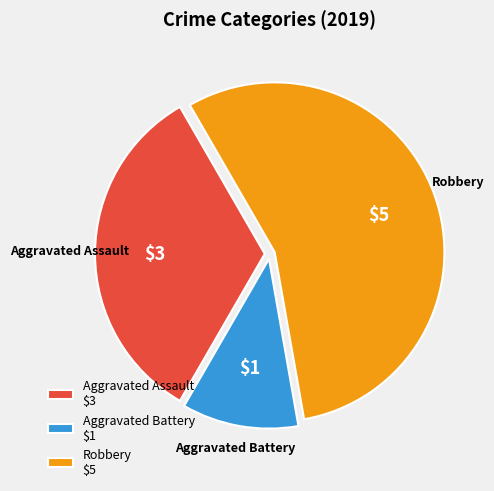

Which category has the biggest portion of the pie?

Robbery